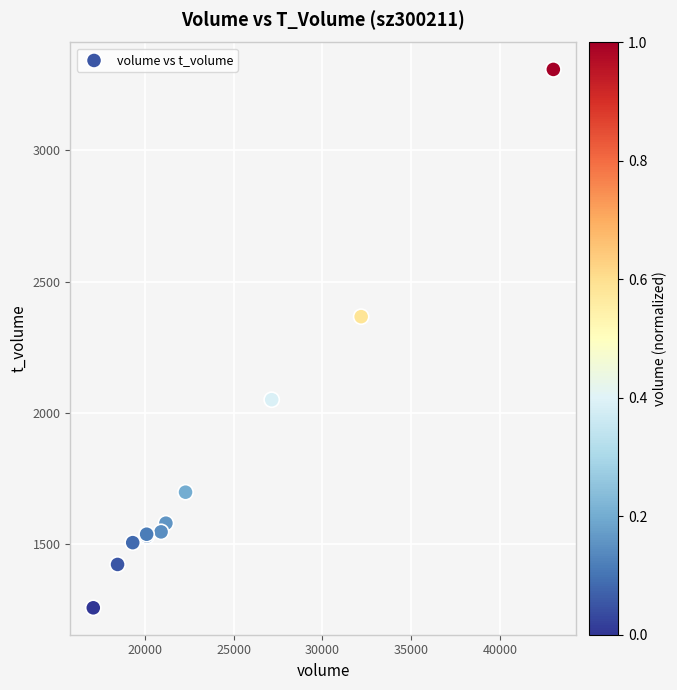

What Y value in the scatter plot is closest to 2283?

2367